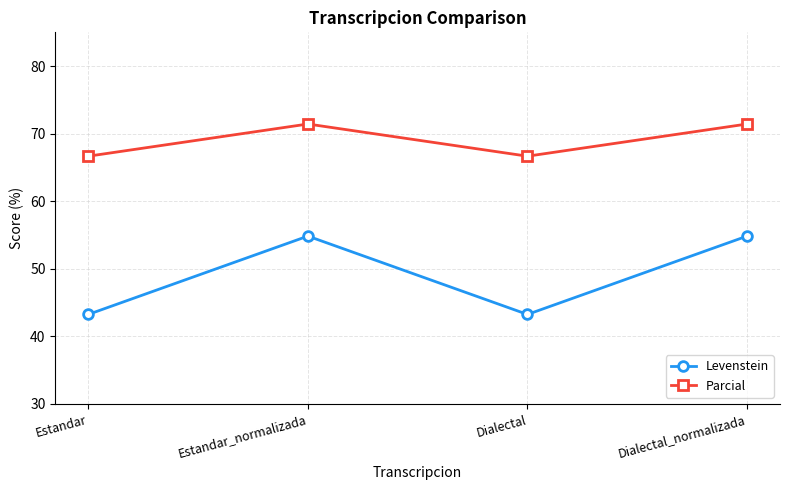

What value does the Levenstein series have at Estandar?

43.2